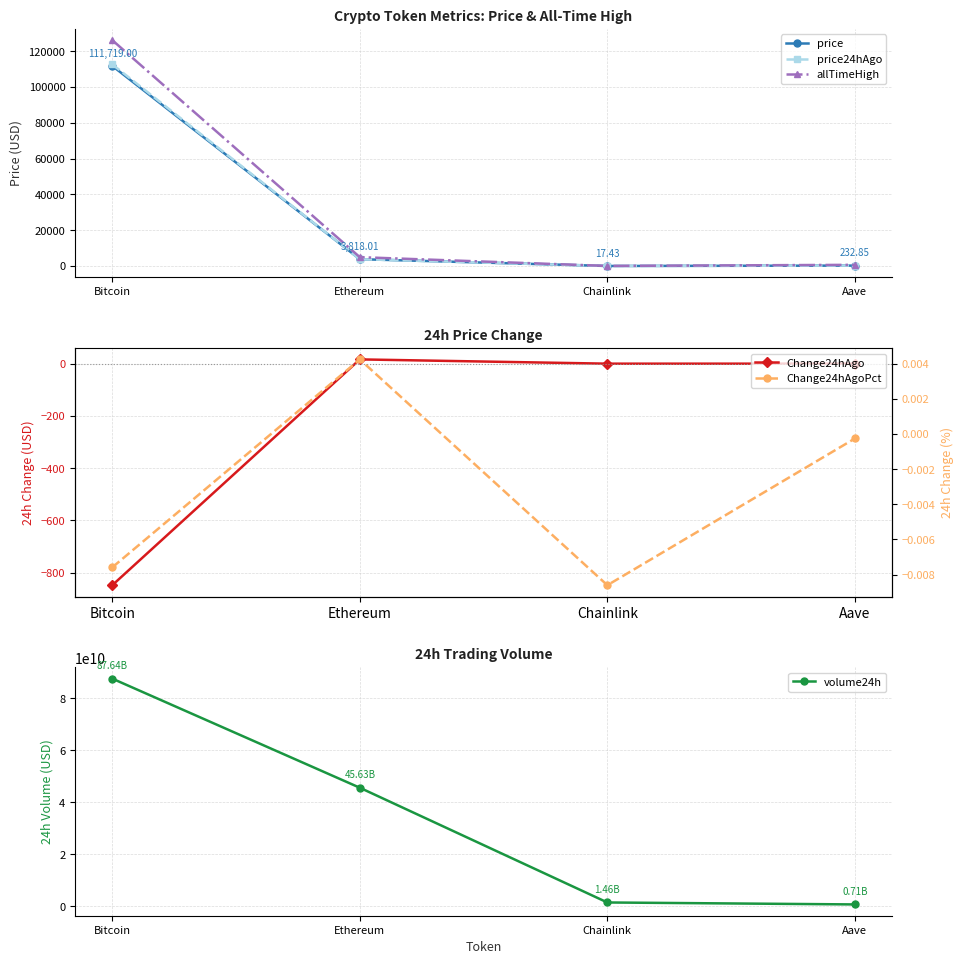

List the series in order of their peak value, highest first.

volume24h, allTimeHigh, price24hAgo, price, Change24hAgo, Change24hAgoPct